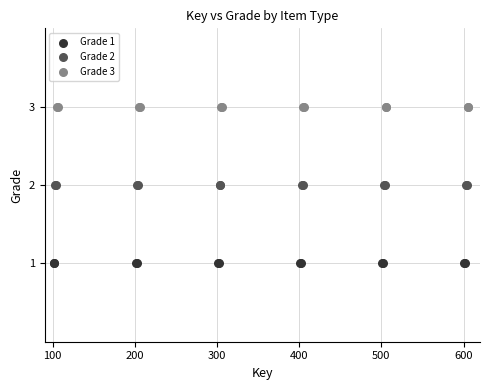

Which series contains the lowest Y value?

Grade 1